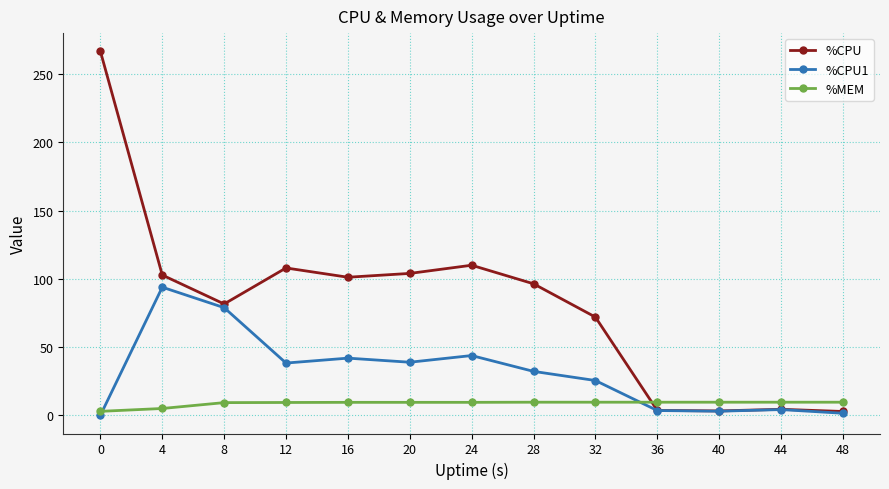

What is the difference between the second highest and minimum values in the %CPU1 series?

78.9